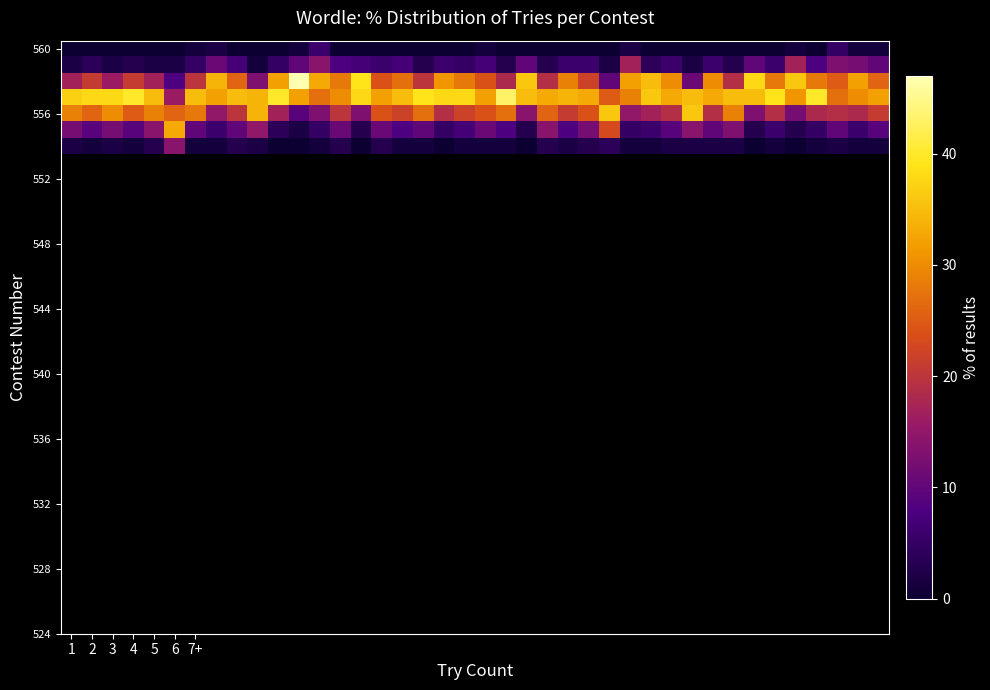

How many series are shown in this chart?

7